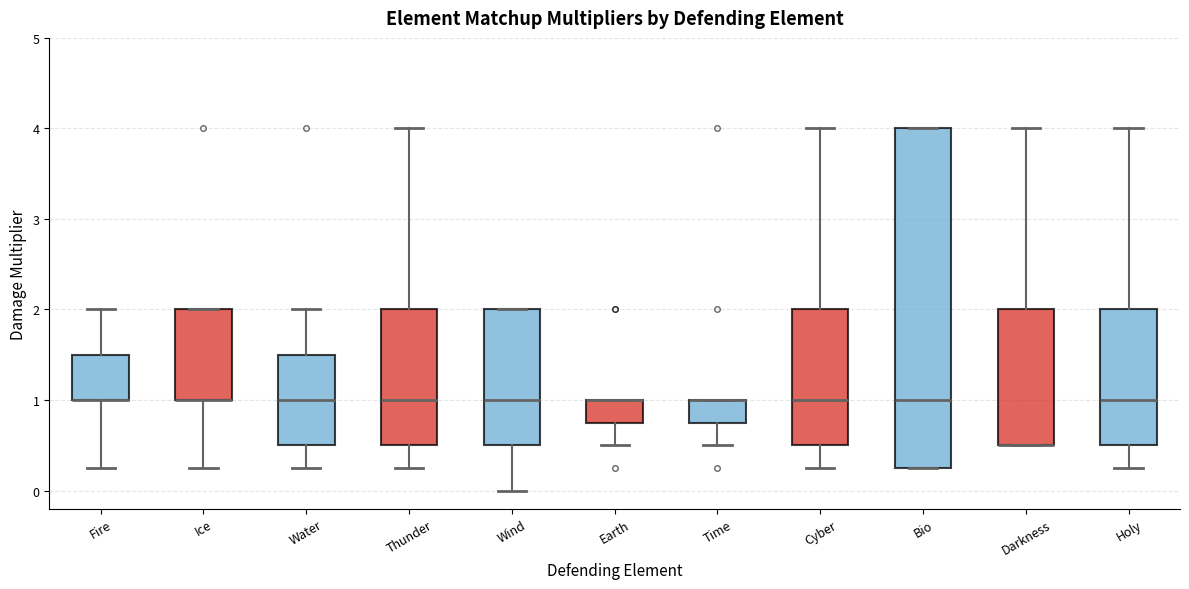

Where is the upper edge of the box for Ice on the y-axis? The values are not printed on the chart, so give them approximately, as read against the axis.

2.0